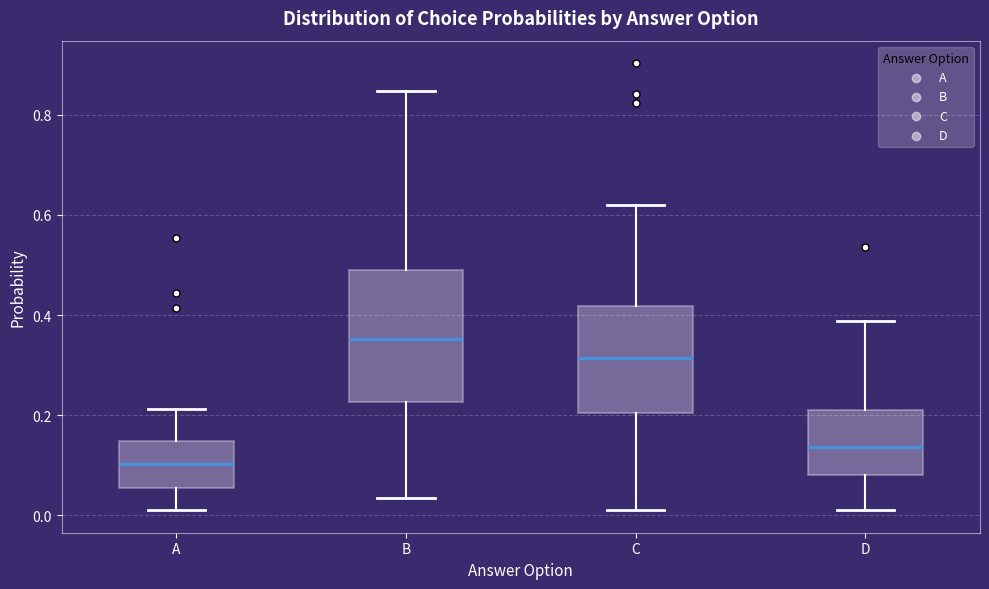

Reading left to right, transcribe this box plot: for each box, give where its median line is, the range the box spans, and where its two whiskers end, as read against the y-axis. The values are not printed on the chart, so give them approximately, as read against the axis.

A: median 0.10, box 0.06 to 0.14, whiskers 0.02 to 0.22
B: median 0.36, box 0.22 to 0.50, whiskers 0.04 to 0.84
C: median 0.32, box 0.20 to 0.42, whiskers 0.02 to 0.62
D: median 0.14, box 0.08 to 0.22, whiskers 0.02 to 0.38